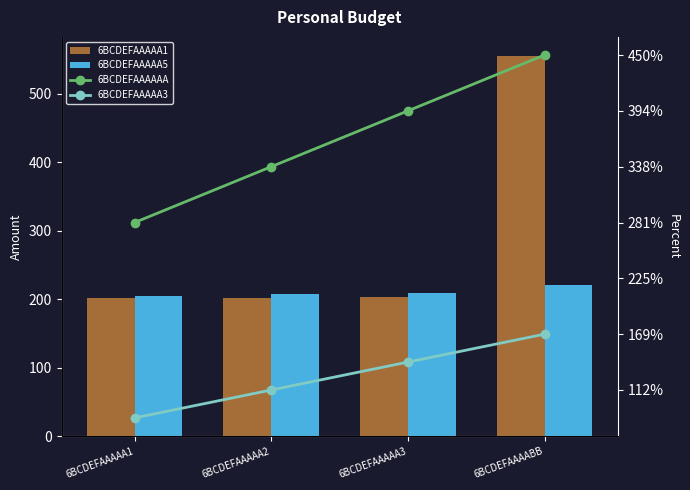

List the series in order of their peak value, lowest first.

6BCDEFAAAAA3, 6BCDEFAAAAAA, 6BCDEFAAAAA5, 6BCDEFAAAAA1